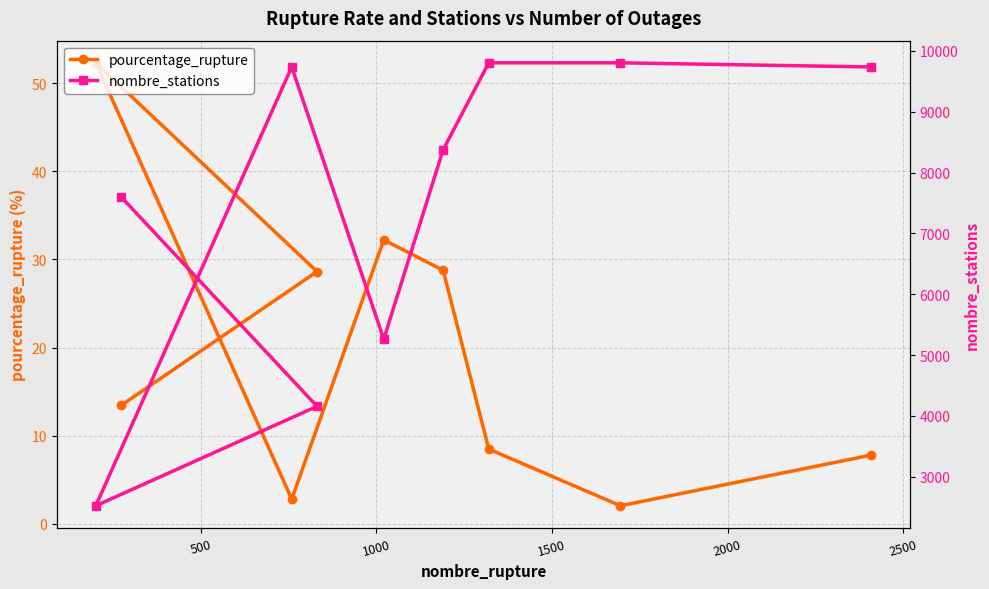

What is the spread (max minus min) of values at 2000?

5229.8